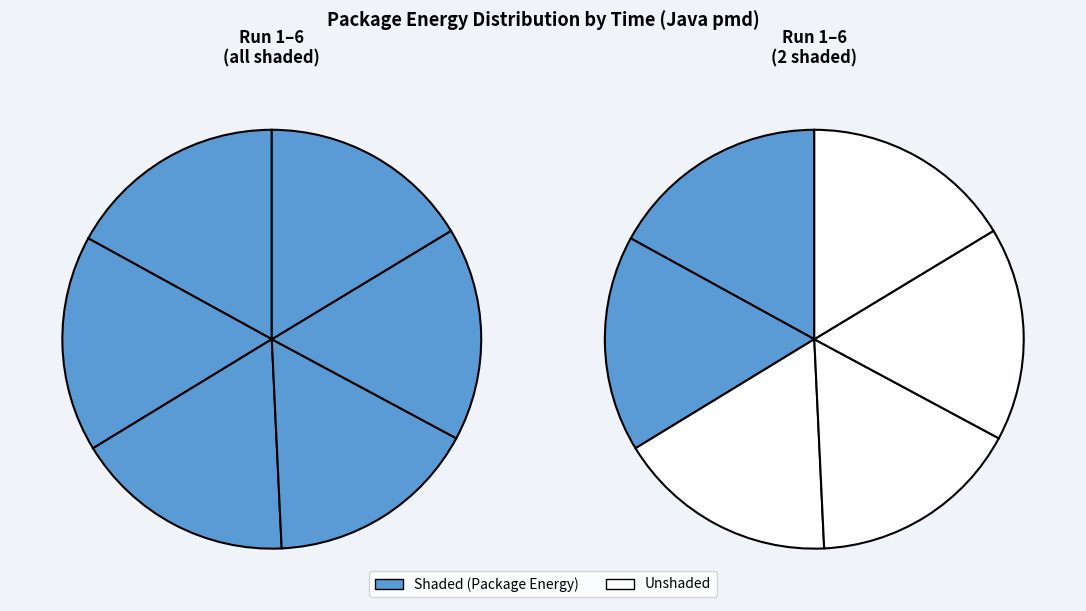

Is there any slice that represents more than half of the pie?

No